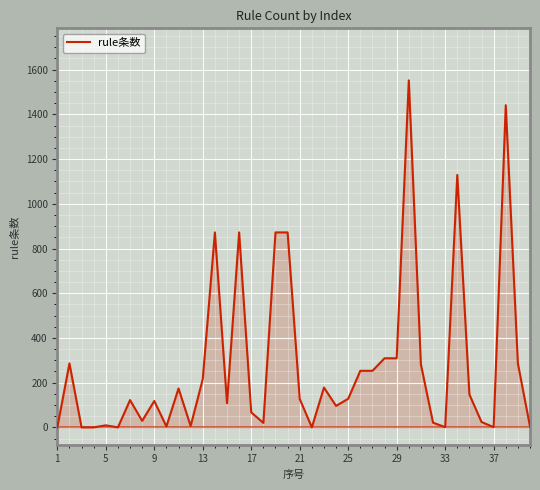

How many points are lower than both their immediate neighbors (excluding endpoints)?

10